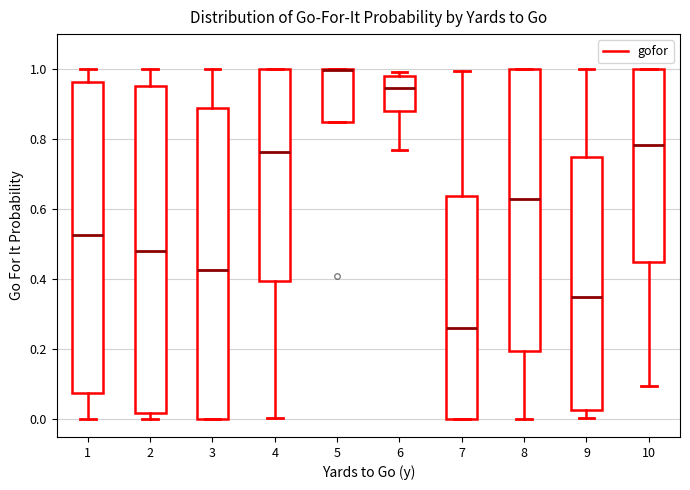

Where does the median line of the box at x = 6 sit on the y-axis? The values are not printed on the chart, so give them approximately, as read against the axis.

0.94